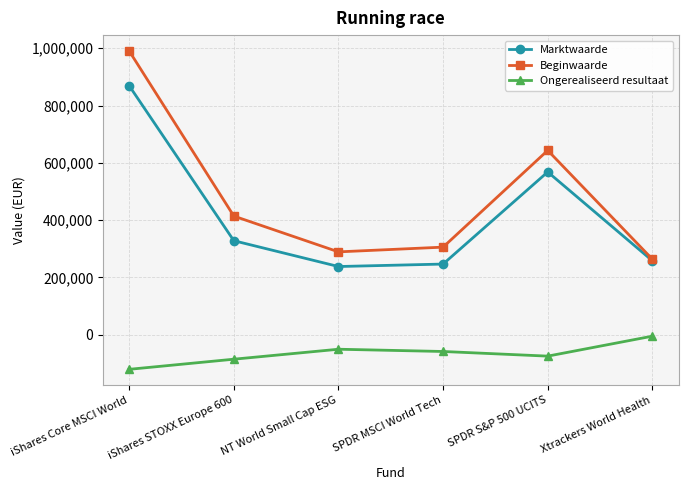

What is the value of the Beginwaarde point at the 1st from the left?

990409